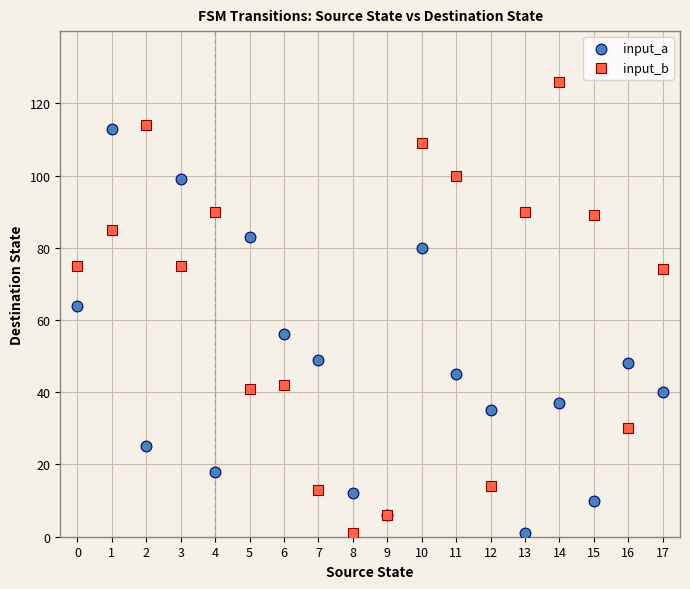

Which series has the largest Y range (max minus min)?

input_b